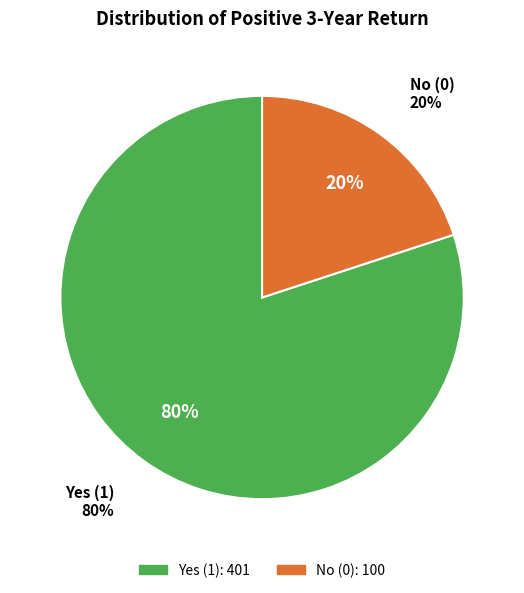

The Positive 3-year return (0) slice represents 29% of the pie. True or false?

False